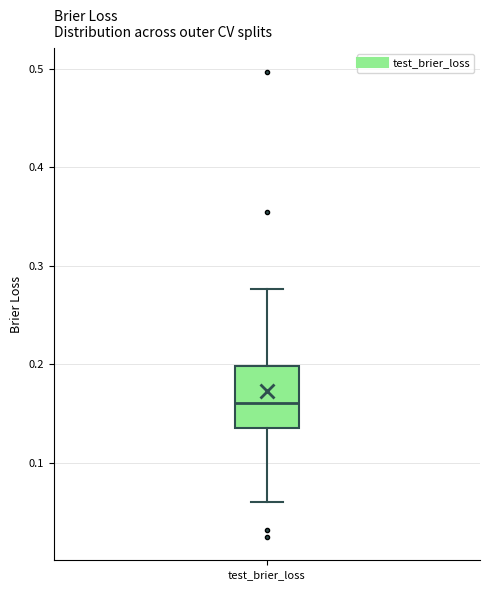

Where is the upper edge of the box for test_brier_loss on the y-axis? The values are not printed on the chart, so give them approximately, as read against the axis.

0.20